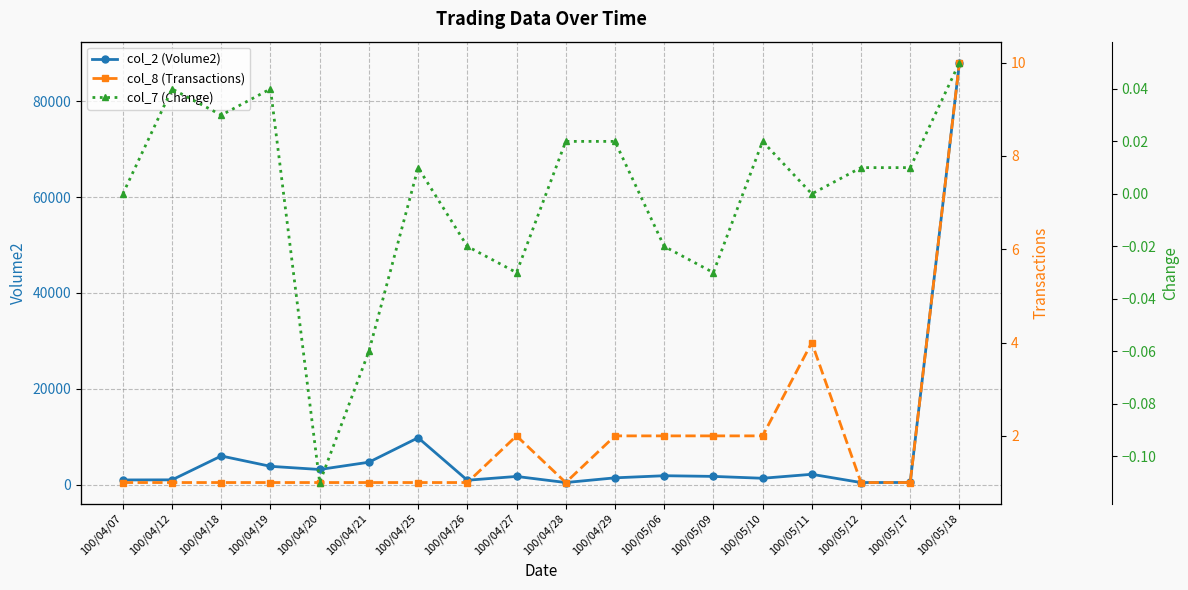

At 100/04/07, list the series in order from smallest to largest.

col_7 (Change), col_8 (Transactions), col_2 (Volume2)